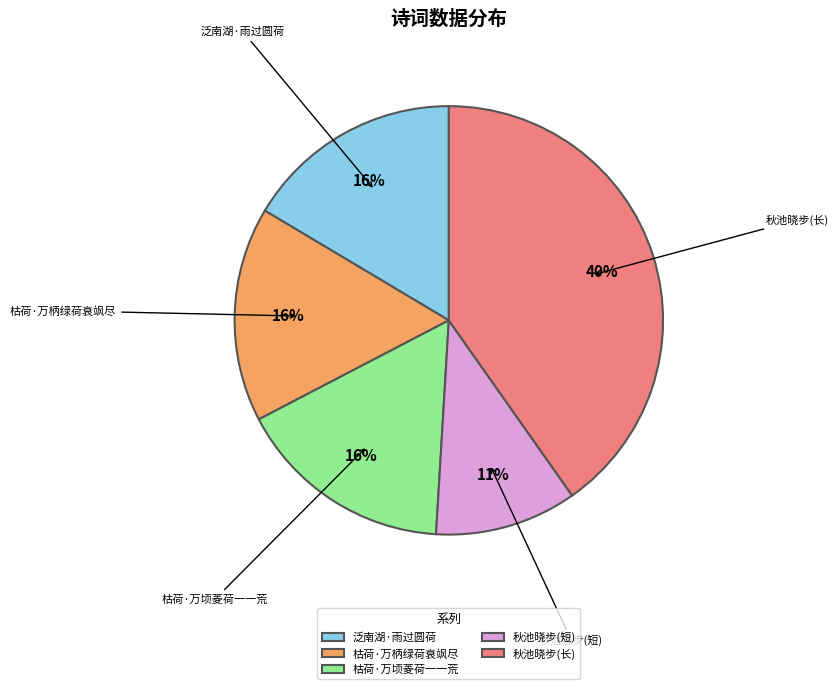

True or false: 枯荷·万柄绿荷衰飒尽 accounts for 16% of the total.

True